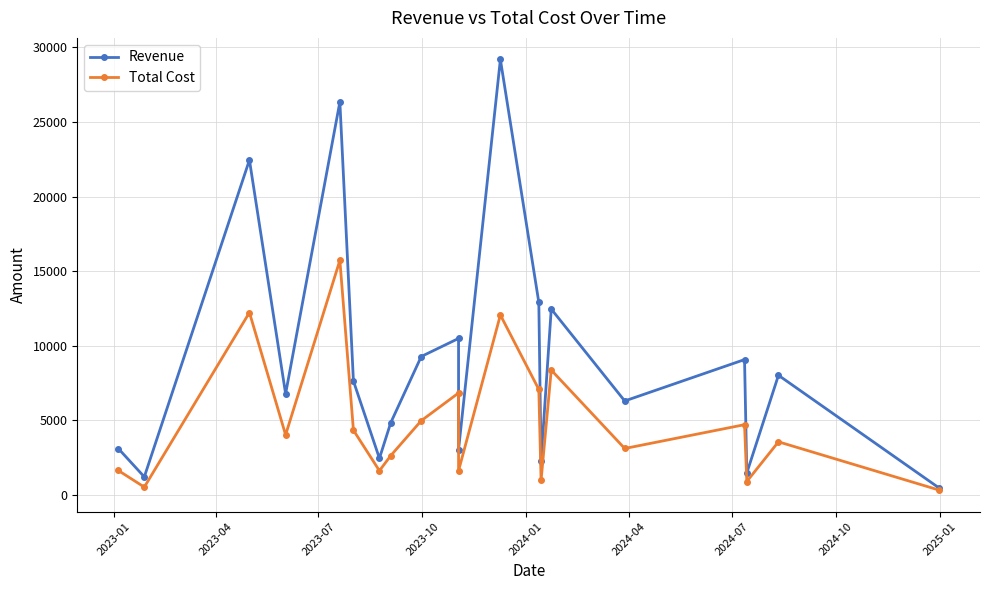

Rank the series by their average value, from lowest to highest.

Total Cost, Revenue